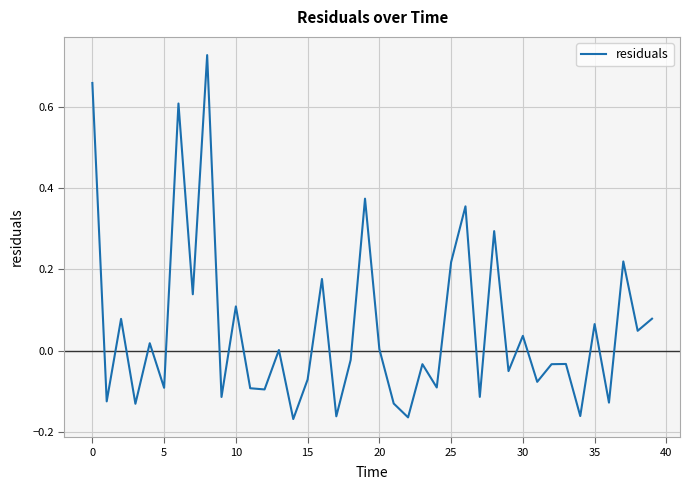

Does the chart display data point markers on the line(s)?

No